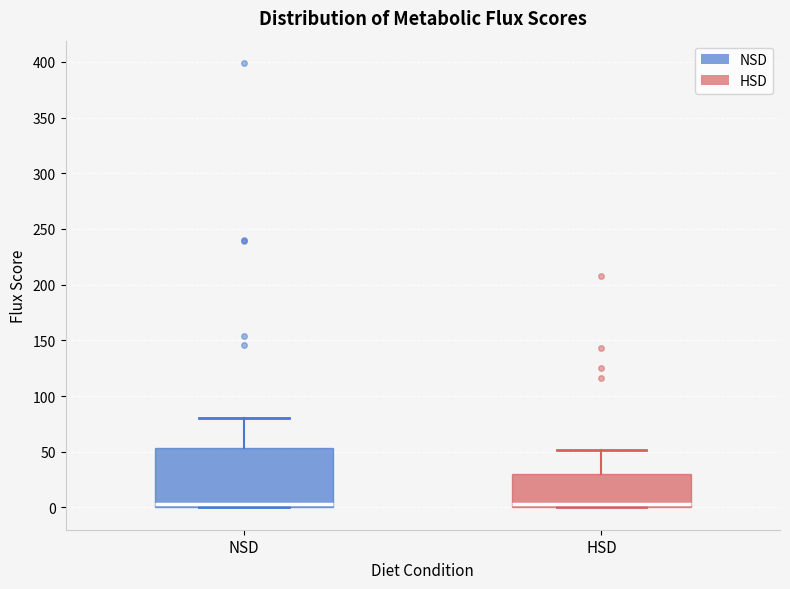

Comparing the boxes themselves (not the whiskers), which one is the tallest?

NSD